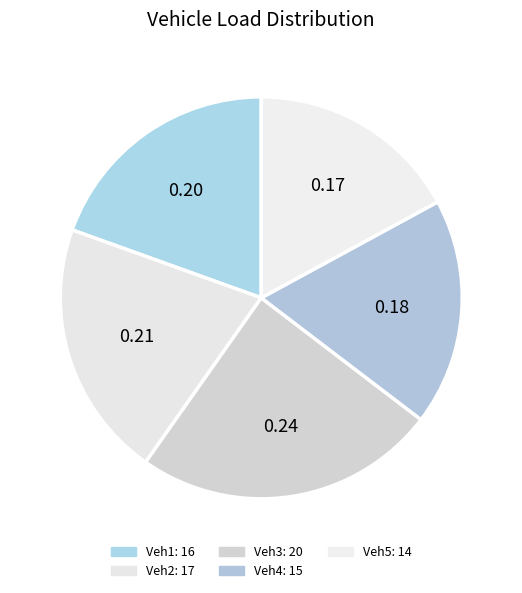

Count the number of slices in the pie.

5